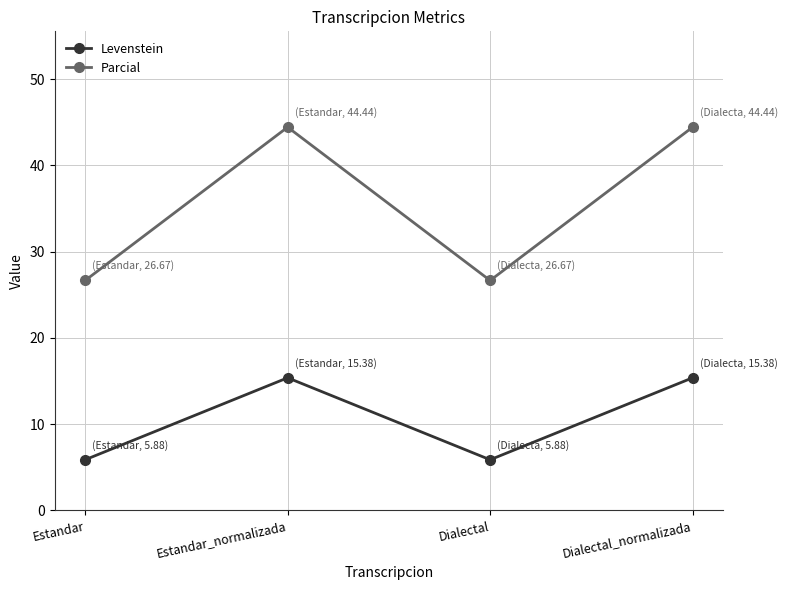

Rank the series at Estandar from lowest to highest value.

Levenstein, Parcial